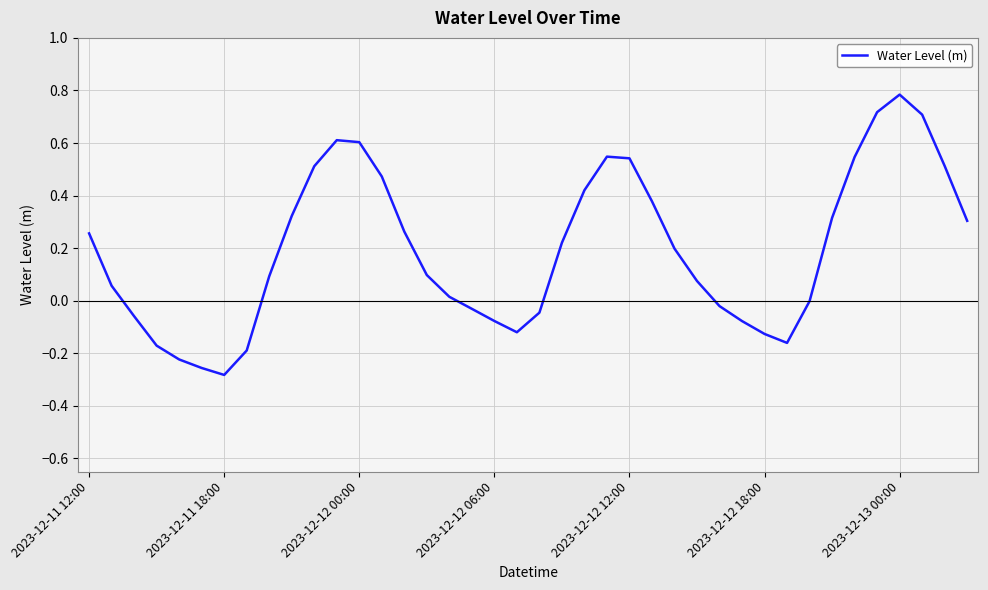

What is the greatest value displayed?

0.8